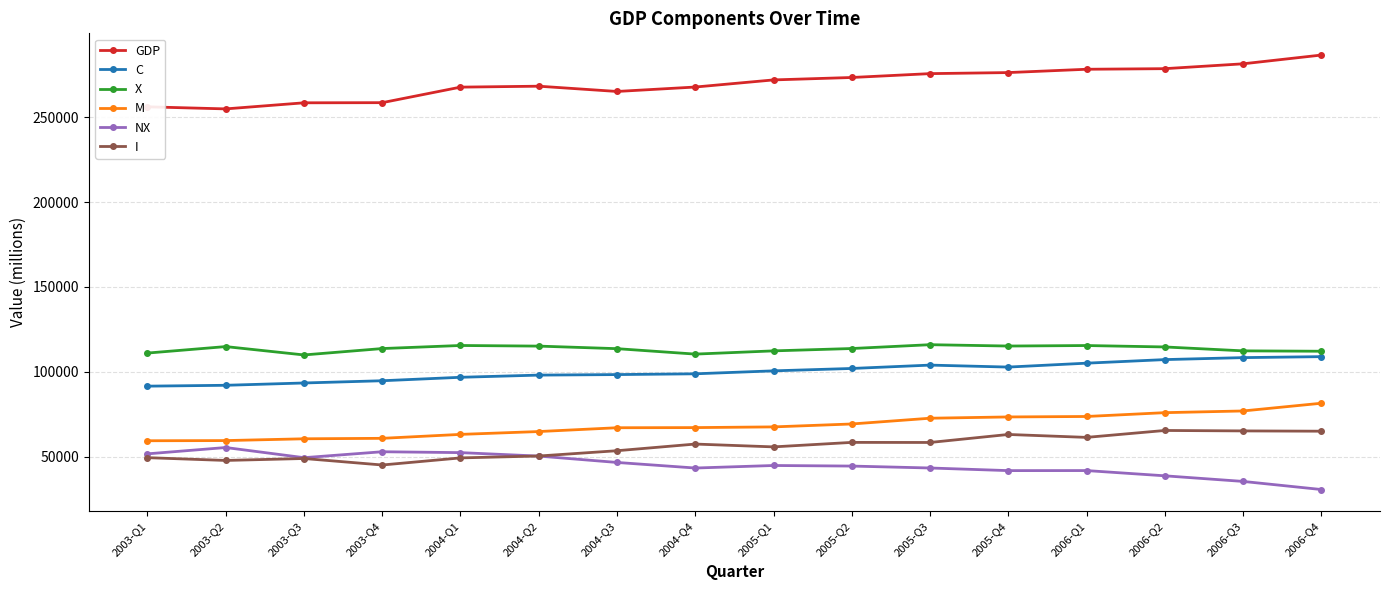

At 2005-Q3, list the series in order from smallest to largest.

NX, I, M, C, X, GDP